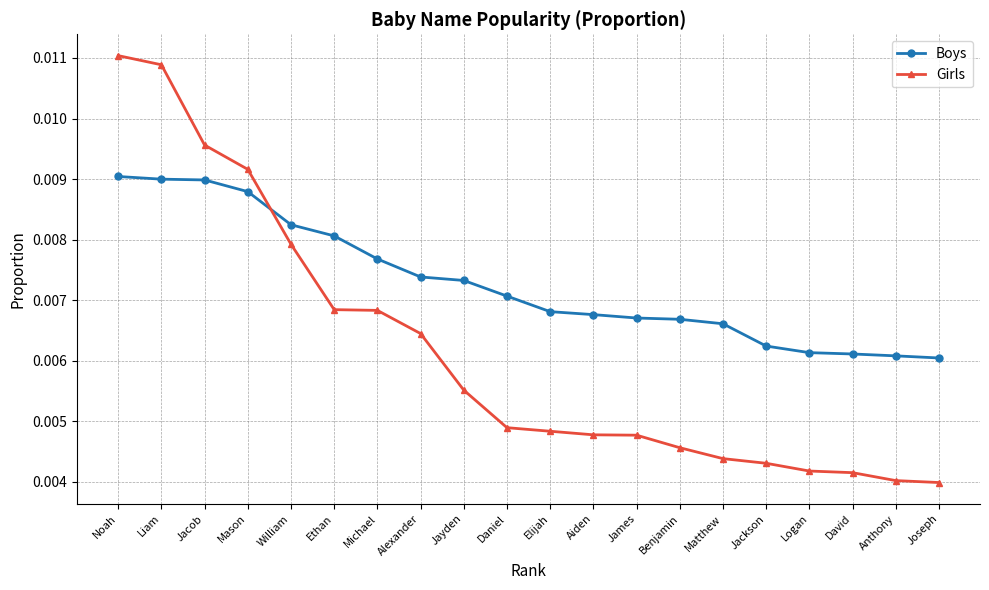

Which label corresponds to the largest value in the chart?

Noah